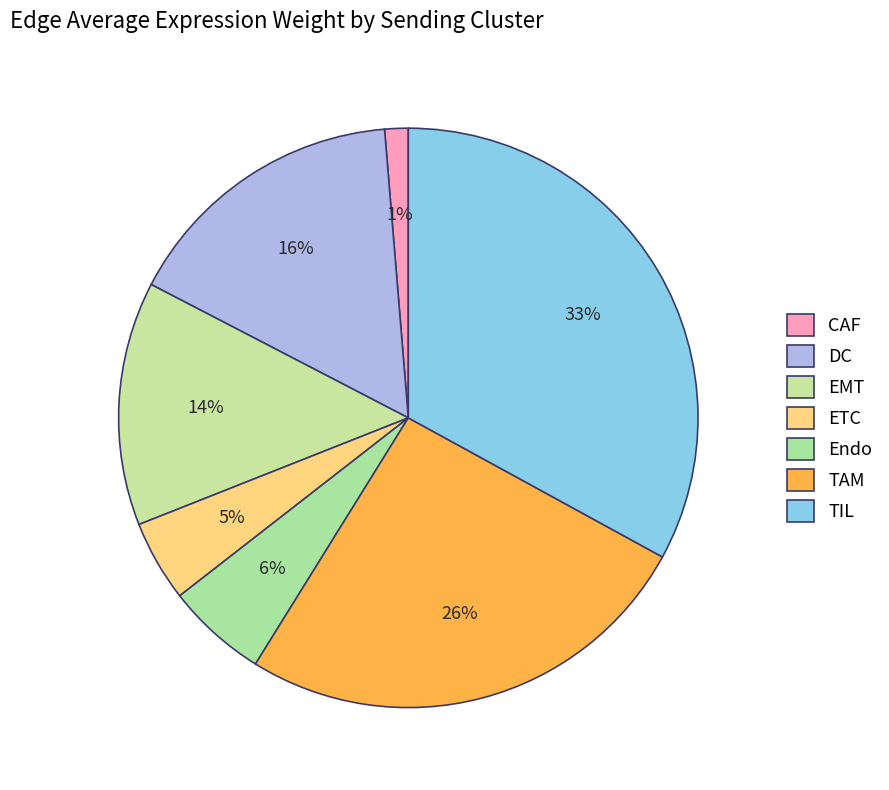

Is it true that TAM is 26% of the pie?

True